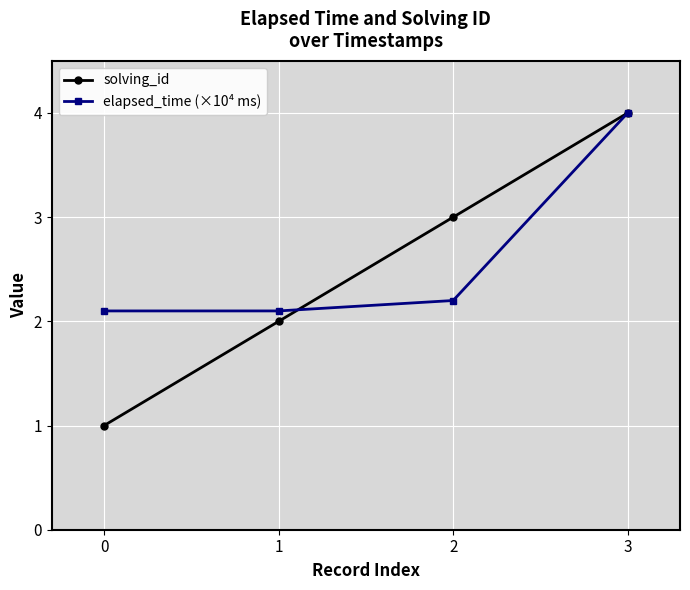

Between which two adjacent categories do elapsed_time (×10⁴ ms) and solving_id first intersect?

1 and 2